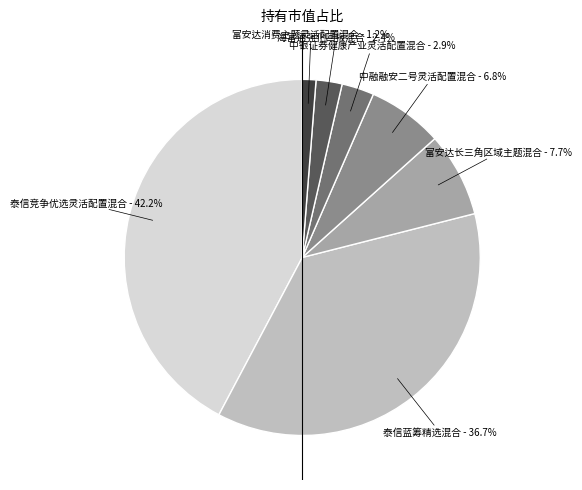

How many segments does this pie chart have?

7